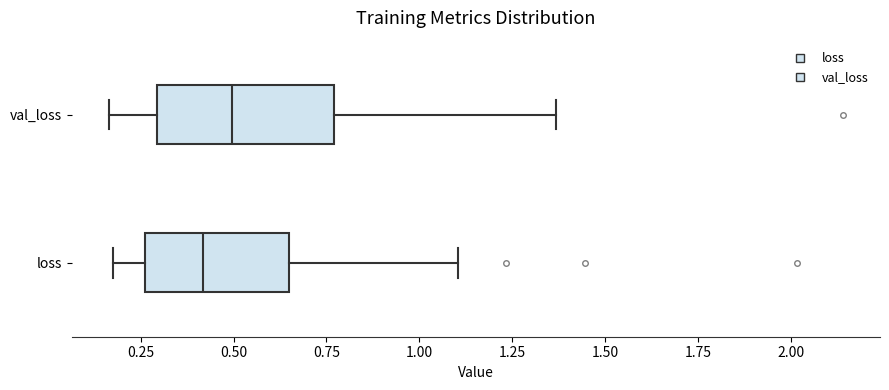

Where does the left whisker of the box for loss end on the x-axis? The values are not printed on the chart, so give them approximately, as read against the axis.

0.20